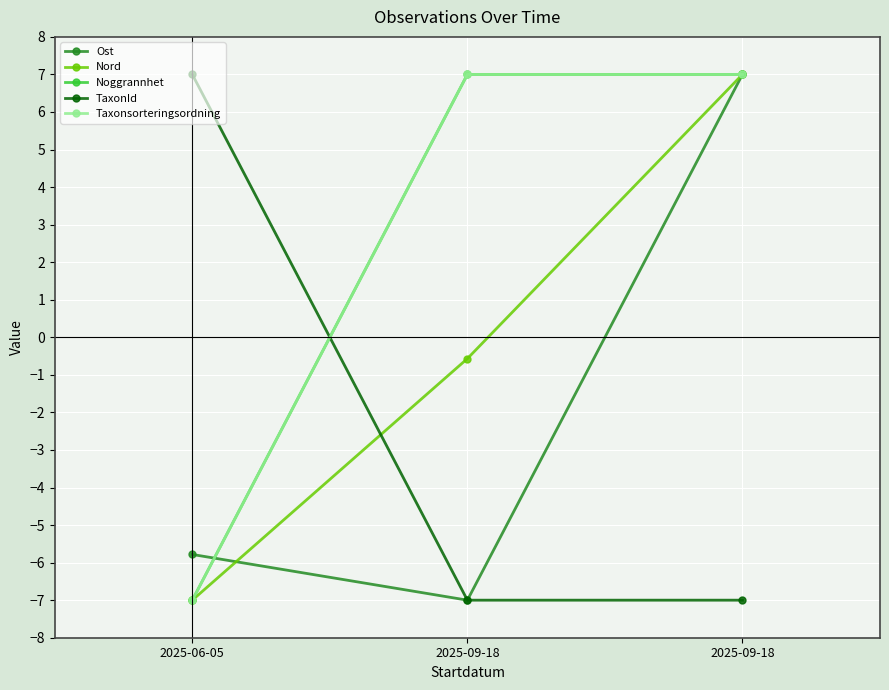

Which category has the lowest value in the Nord series?

2025-06-05